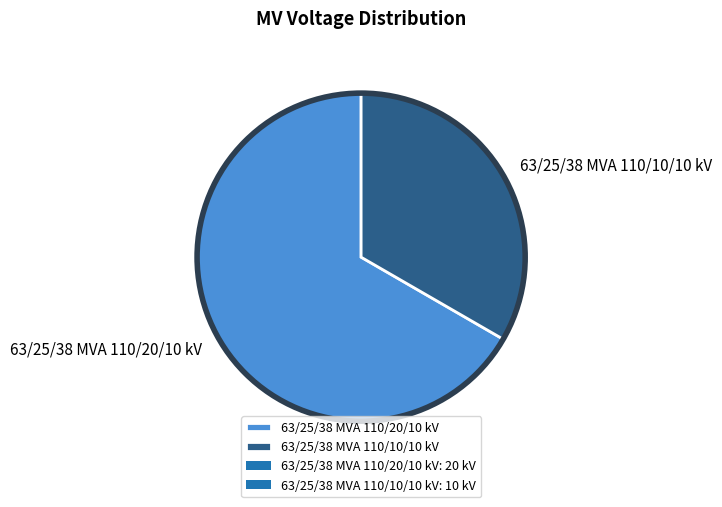

Rank the categories by value from highest to lowest.

63/25/38 MVA 110/20/10 kV, 63/25/38 MVA 110/10/10 kV